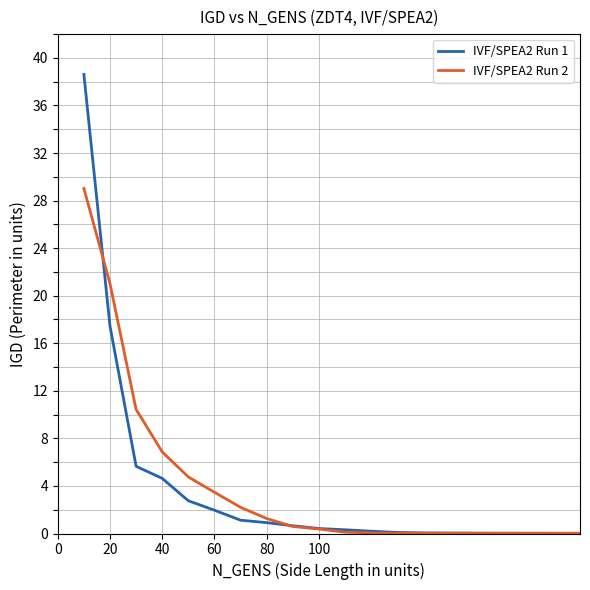

Which series has the widest spread of values?

IVF/SPEA2 Run 1